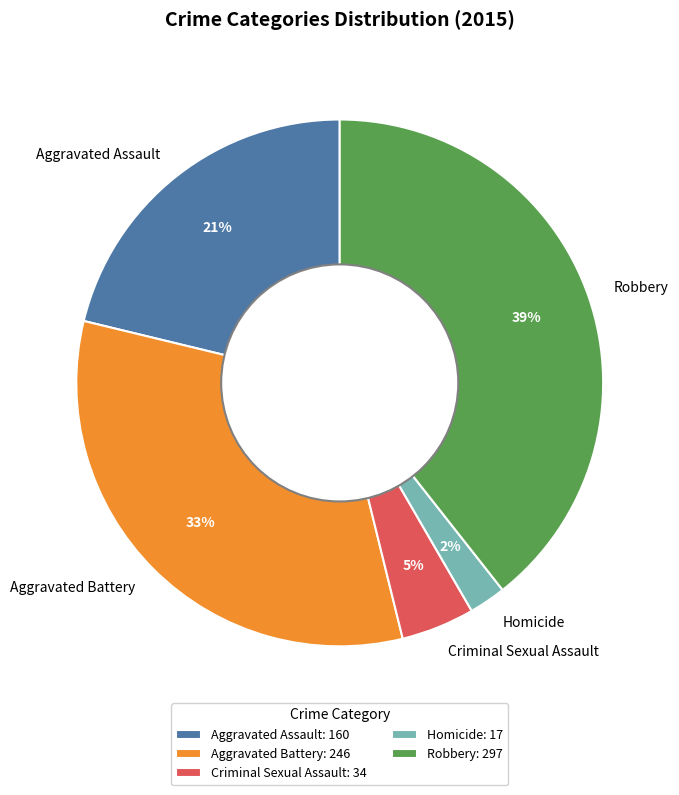

Combined, do Aggravated Assault and Robbery account for over 50%?

Yes